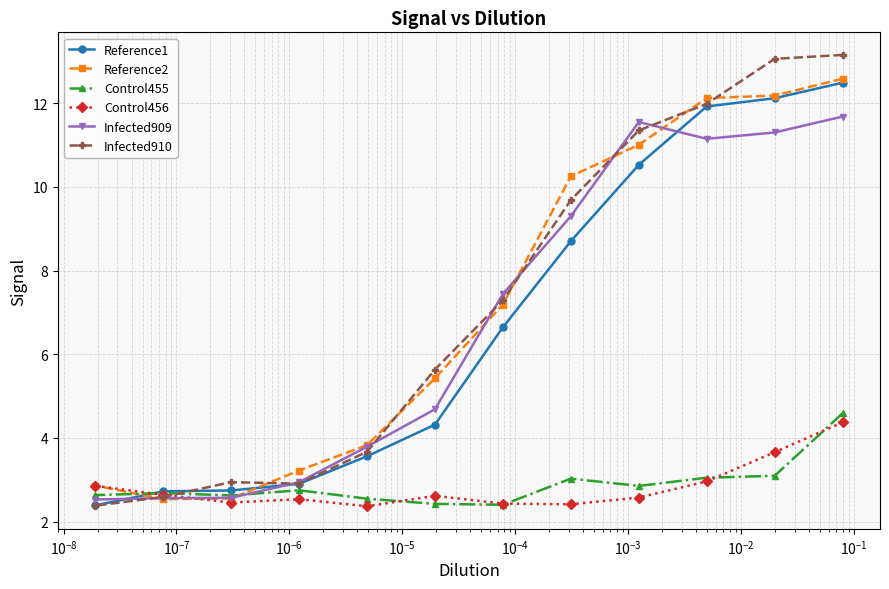

True or false: Control456 and Reference2 cross at least once.

True